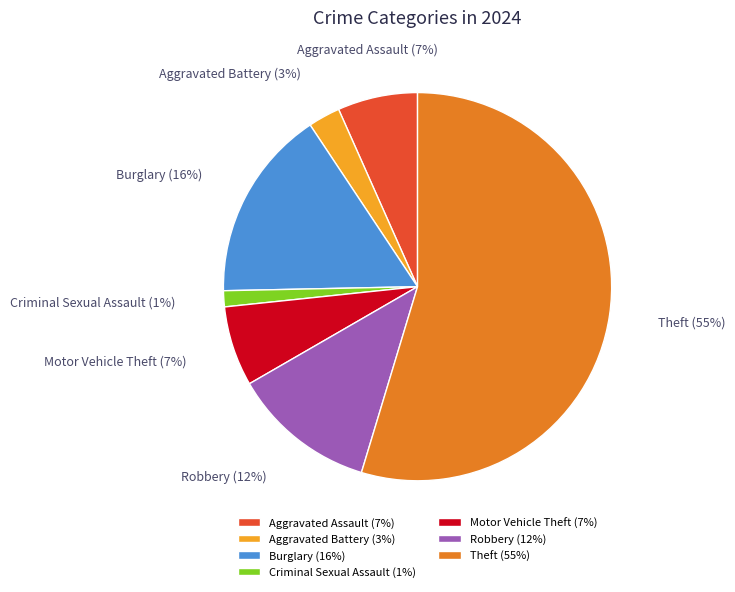

To the nearest percent, what is the difference between the Theft and Burglary slice percentages?

39%